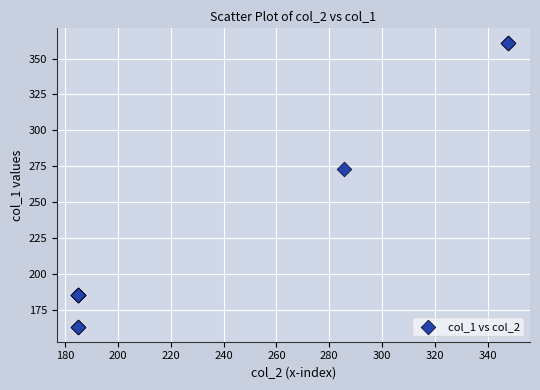

What Y value in the scatter plot is closest to 261?

272.7